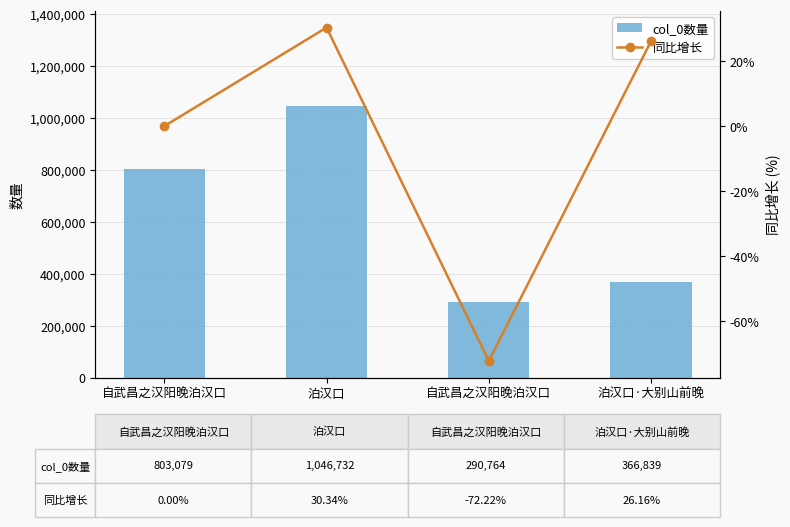

Between 自武昌之汉阳晚泊汉口 and 自武昌之汉阳晚泊汉口, which is larger?

自武昌之汉阳晚泊汉口